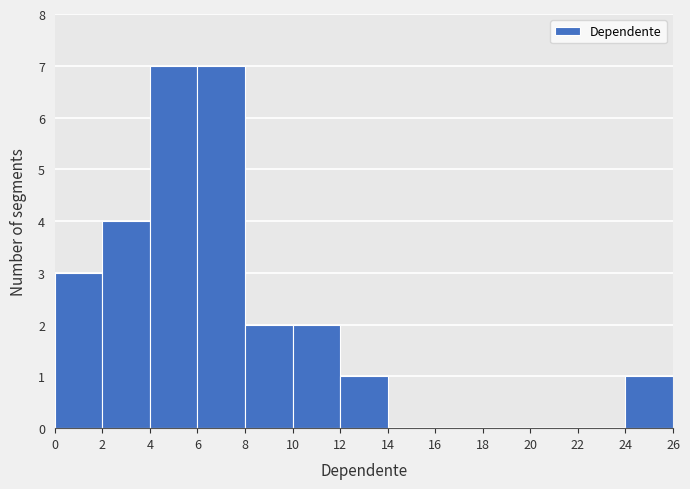

Reading left to right, list every bar in this chart as the range it spans on the x-axis followed by its height. The values are not printed on the chart, so give them approximately, as read against the axis.

0 to 2: 3
2 to 4: 4
4 to 6: 7
6 to 8: 7
8 to 10: 2
10 to 12: 2
12 to 14: 1
14 to 16: 0
16 to 18: 0
18 to 20: 0
20 to 22: 0
22 to 24: 0
24 to 26: 1